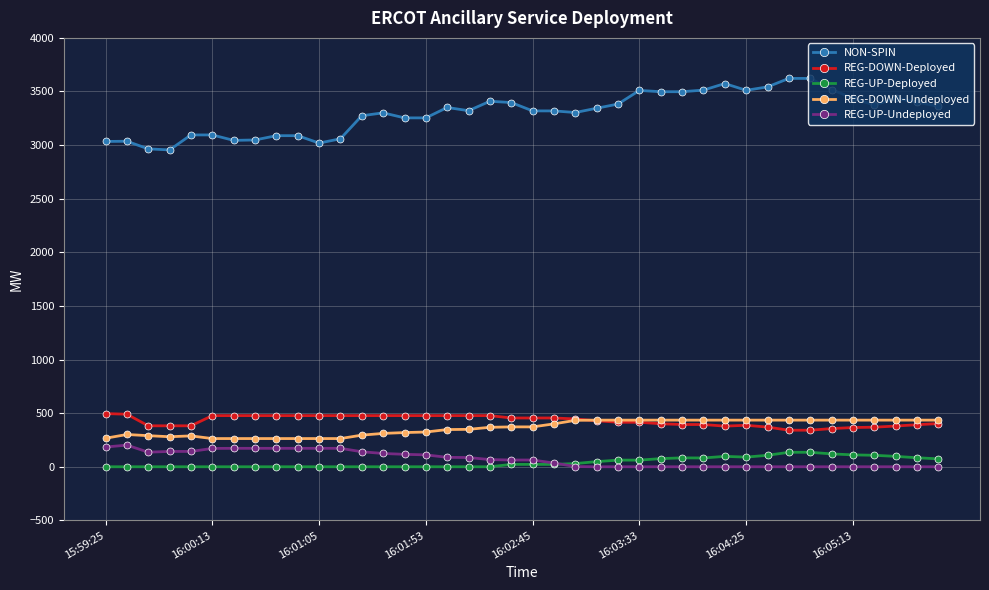

Which series has the largest total across all categories?

NON-SPIN